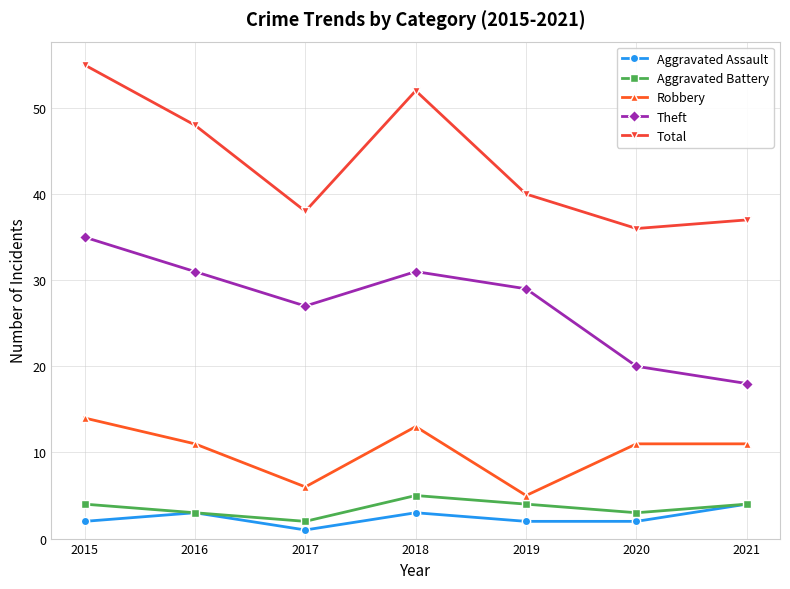

Reading right to left, what are all the values shown in this chart?

Aggravated Assault: 4	2	2	3	1	3	2
Aggravated Battery: 4	3	4	5	2	3	4
Robbery: 11	11	5	13	6	11	14
Theft: 18	20	29	31	27	31	35
Total: 37	36	40	52	38	48	55